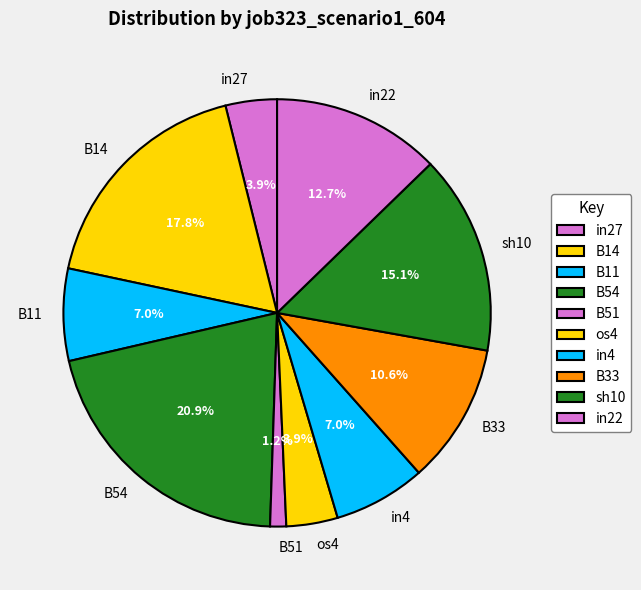

What is the total percentage of in22 and in27?

16.6%